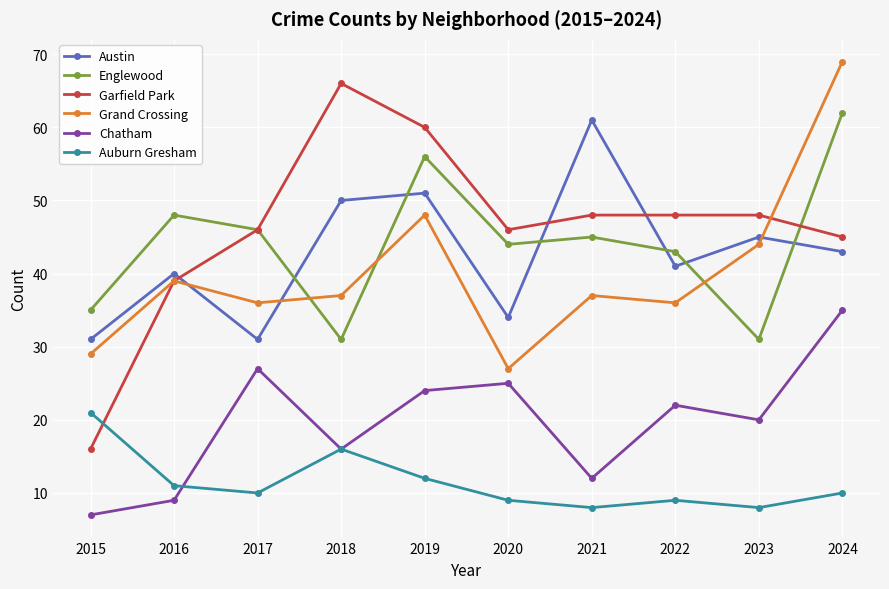

What is the minimum value for Auburn Gresham?

8